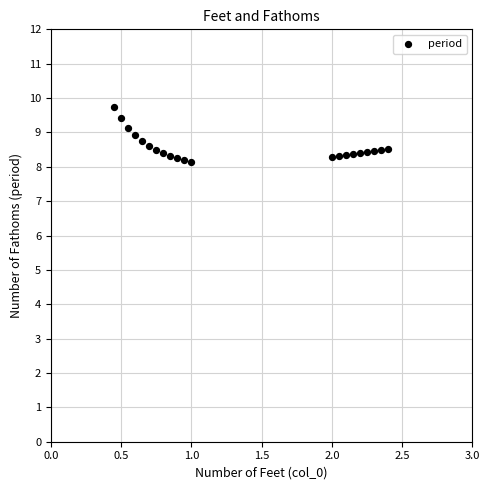

What is the range of Y values (max minus min)?

1.6